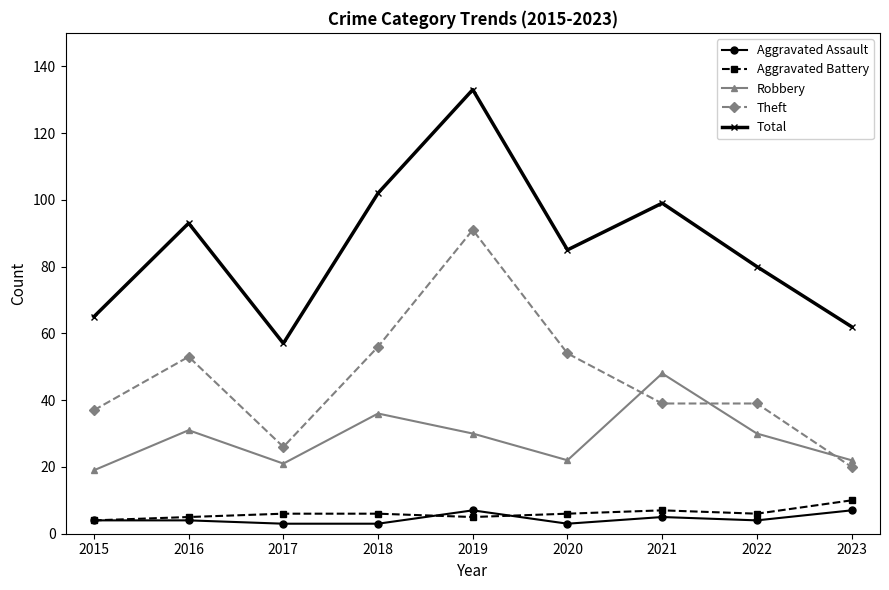

The value of Total at 2016 is 93. True or false?

True